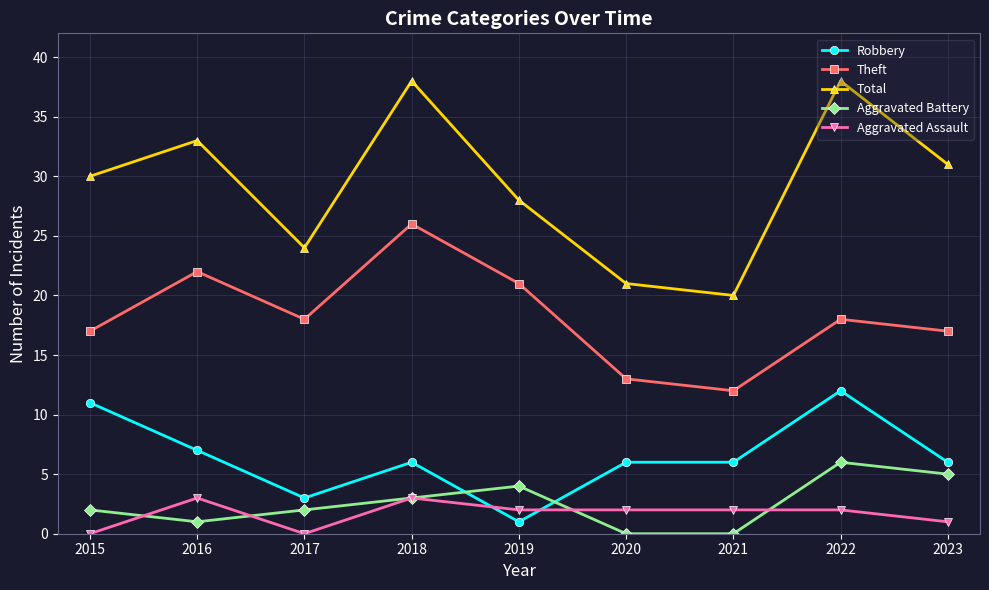

Count the number of categories in the chart.

9